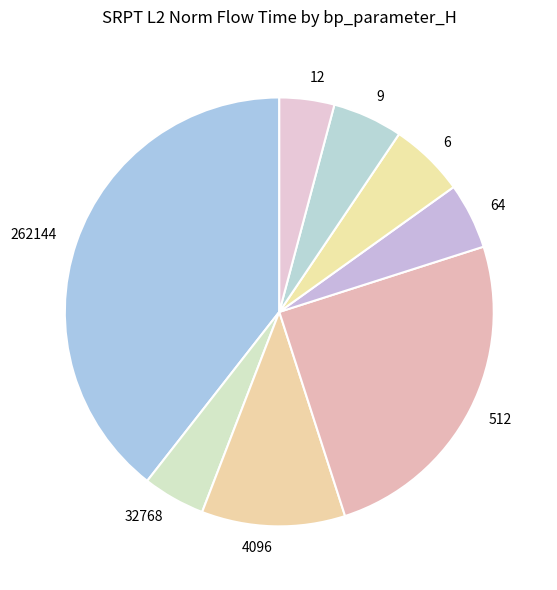

Is 32768 the majority of the pie?

No